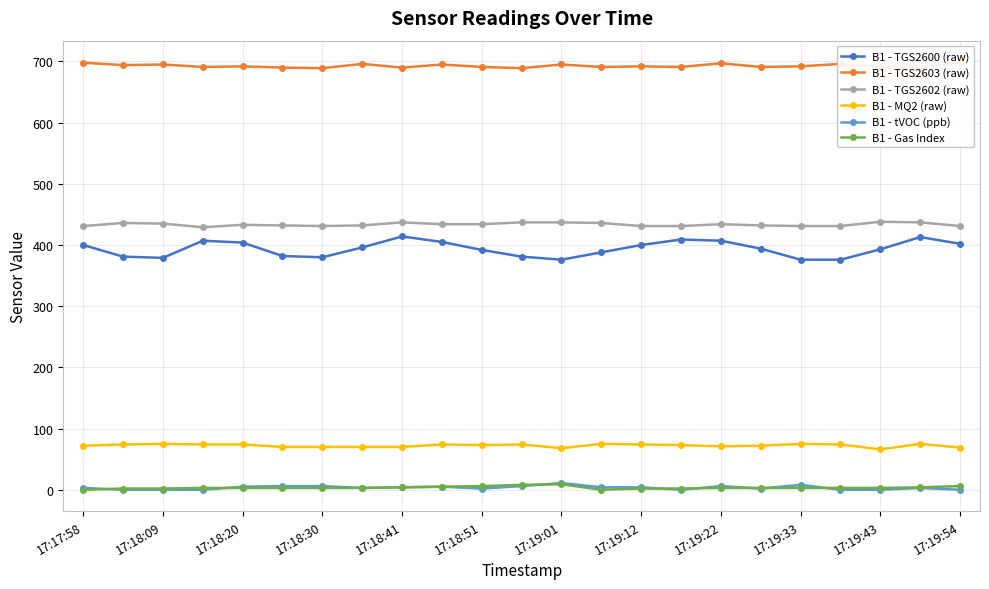

Reading right to left, list all the values displayed in this chart.

B1 - TGS2600 (raw): 402	413	393	376	376	394	407	409	400	388	376	381	392	405	414	396	380	382	404	407	379	381	400
B1 - TGS2603 (raw): 699	690	691	696	692	691	697	691	692	691	695	689	691	695	690	696	689	690	692	691	695	694	698
B1 - TGS2602 (raw): 431	437	438	431	431	432	434	431	431	436	437	437	434	434	437	432	431	432	433	429	435	436	431
B1 - MQ2 (raw): 69	75	66	74	75	72	71	73	74	75	68	74	73	74	70	70	70	70	74	74	75	74	72
B1 - tVOC (ppb): 0	3	0	0	8	2	6	0	4	4	11	6	2	5	4	3	6	6	5	0	0	0	3
B1 - Gas Index: 6	4	3	3	3	3	3	2	2	0	9	8	6	5	4	3	3	3	3	3	2	2	0